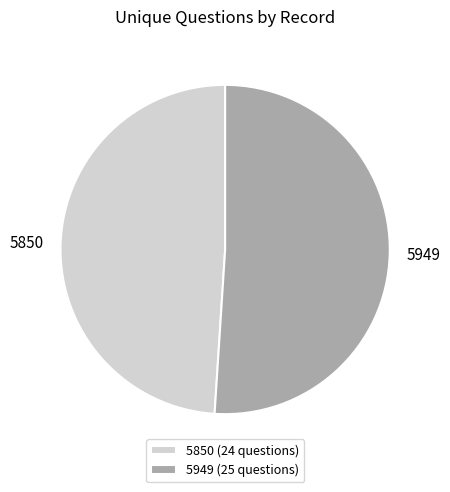

Combined, do 5949 and 5850 account for over 50%?

Yes